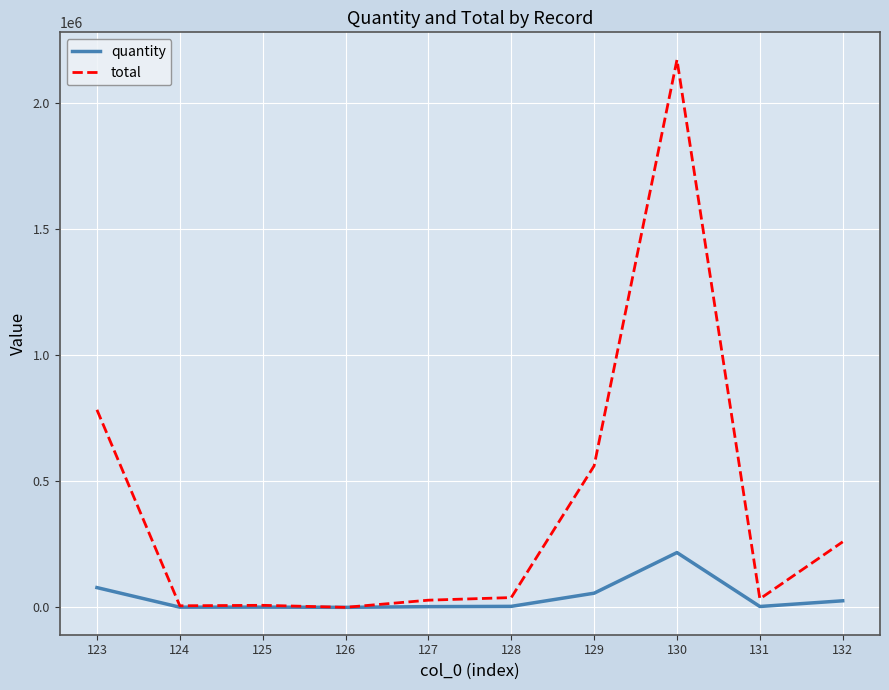

What is the difference between the maximum and minimum values in the quantity series?

217263